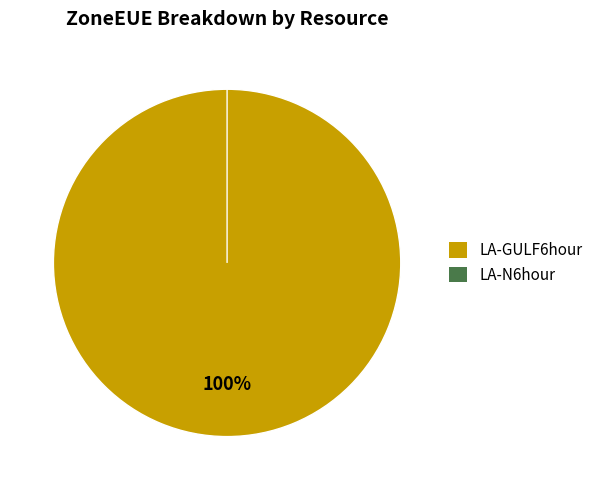

How many slices are in this pie chart?

2